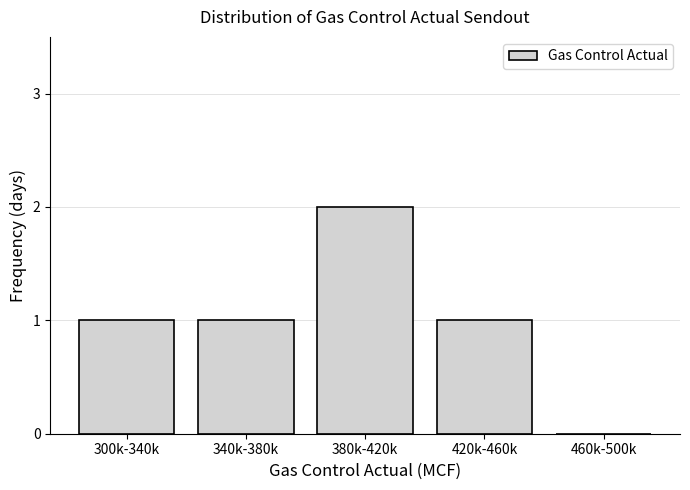

Reading left to right, transcribe all the data shown in this chart.

300k-340k=1	340k-380k=1	380k-420k=2	420k-460k=1	460k-500k=0